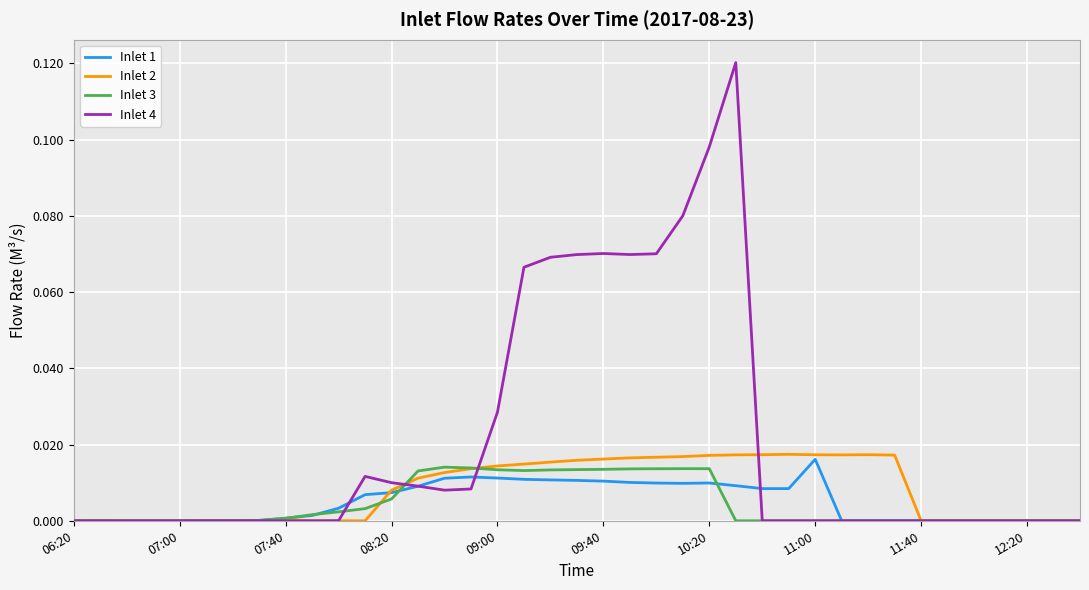

Which series has the largest total across all categories?

Inlet 4